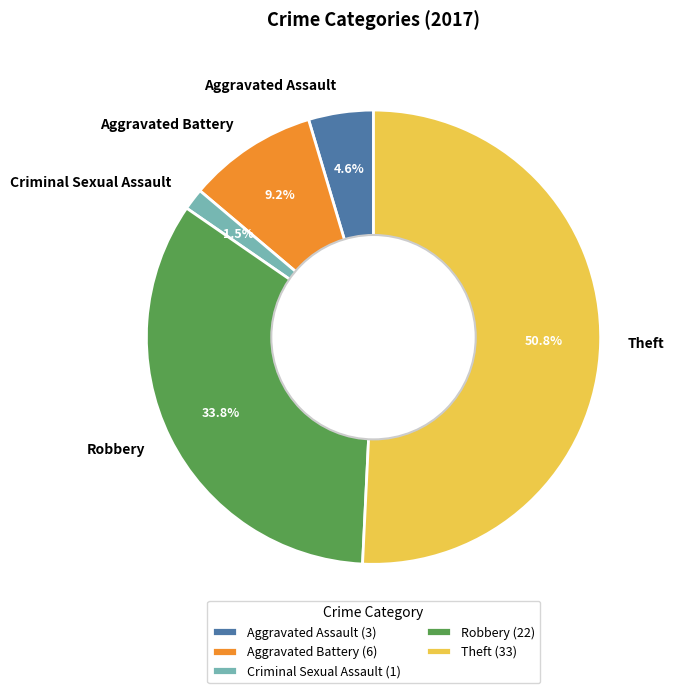

Which has a higher value, Aggravated Battery or Robbery?

Robbery